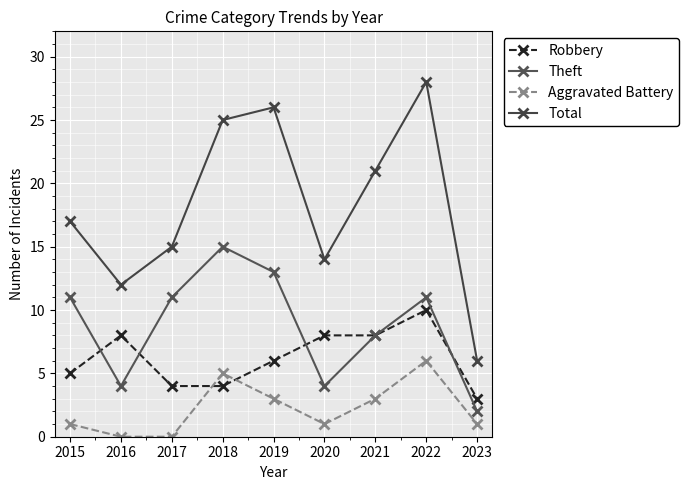

What is the value of the Total point at the 6th from the left?

14